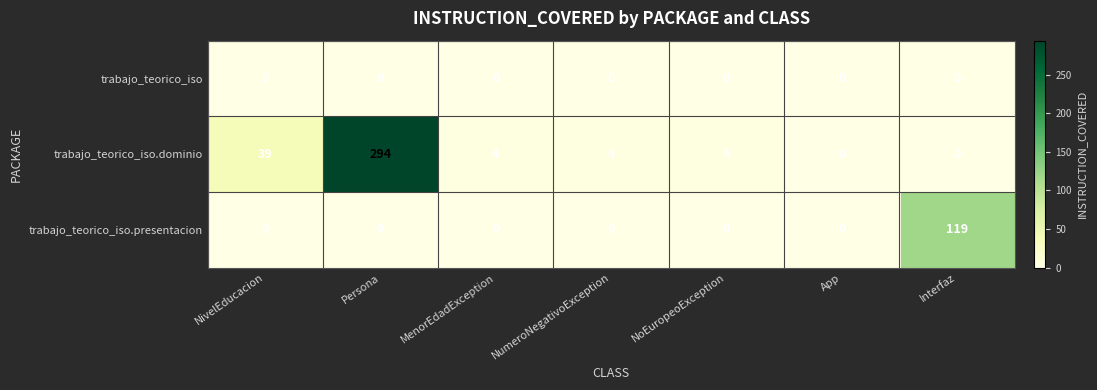

What is the total value across all series at Interfaz?

119